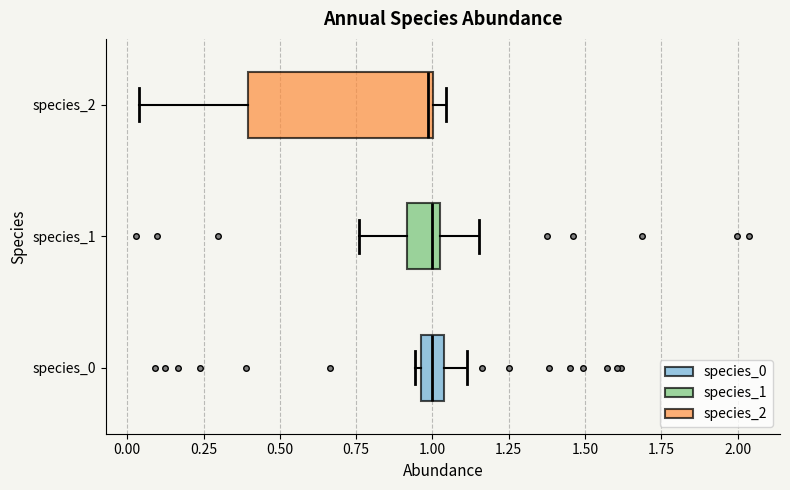

Where does the median line of the box for species_0 sit on the x-axis? The values are not printed on the chart, so give them approximately, as read against the axis.

1.00